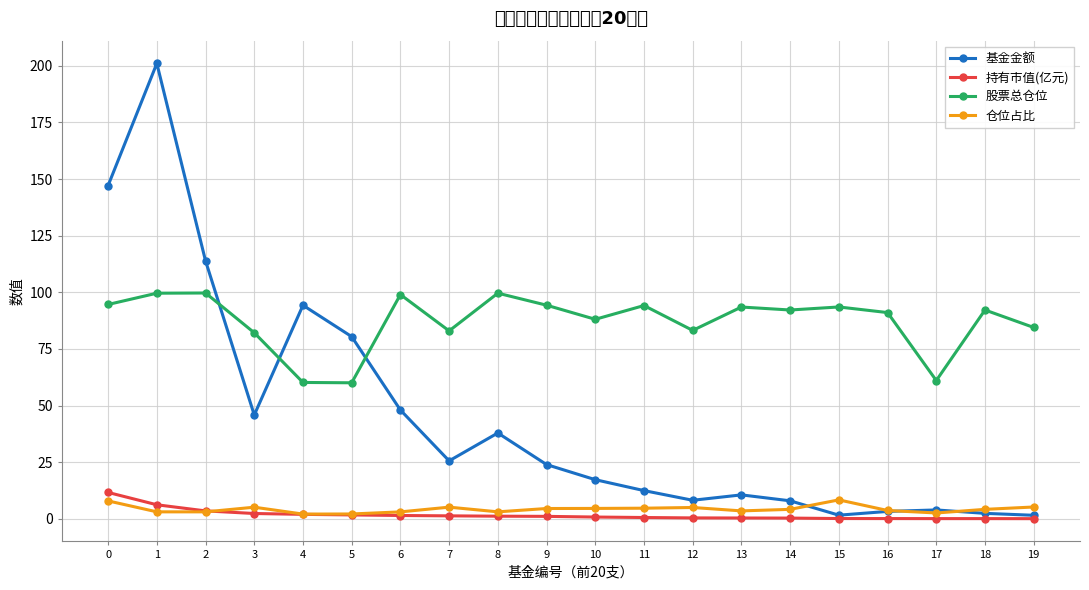

At how many categories does at least one series exceed 74?

19